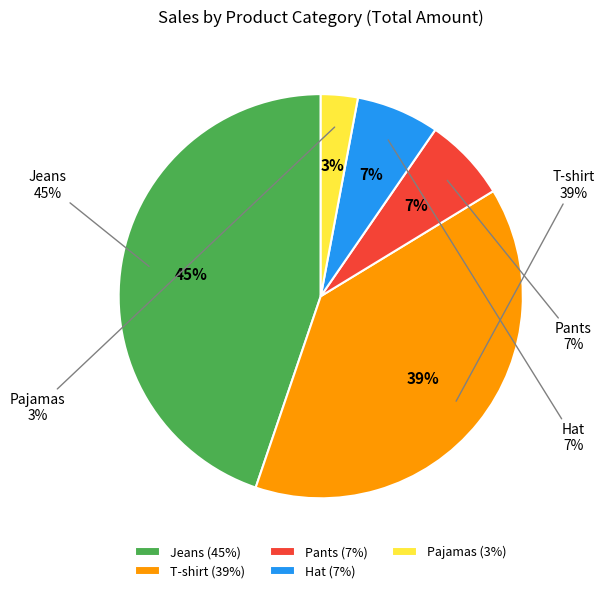

To the nearest percent, what percentage of the pie is Jeans?

45%